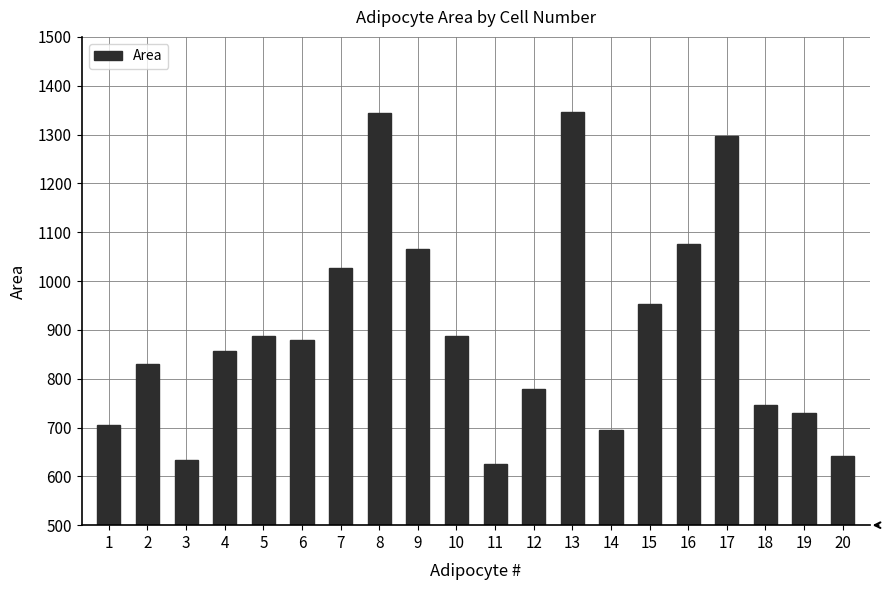

The chart shows a value of 831 at 2. True or false?

True